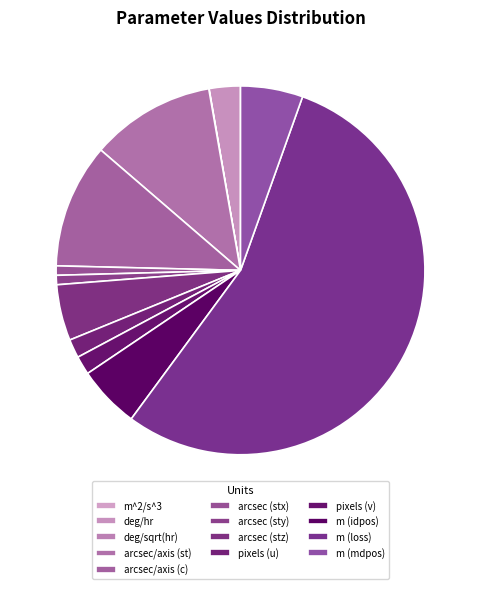

Which slice is the largest?

m (loss)